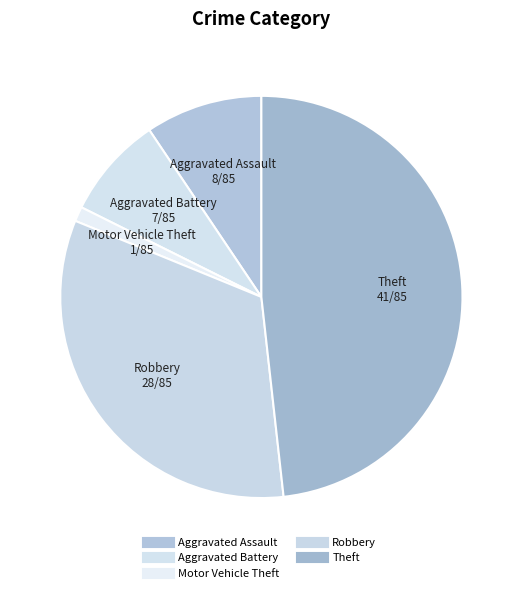

How many slices are in this pie chart?

5